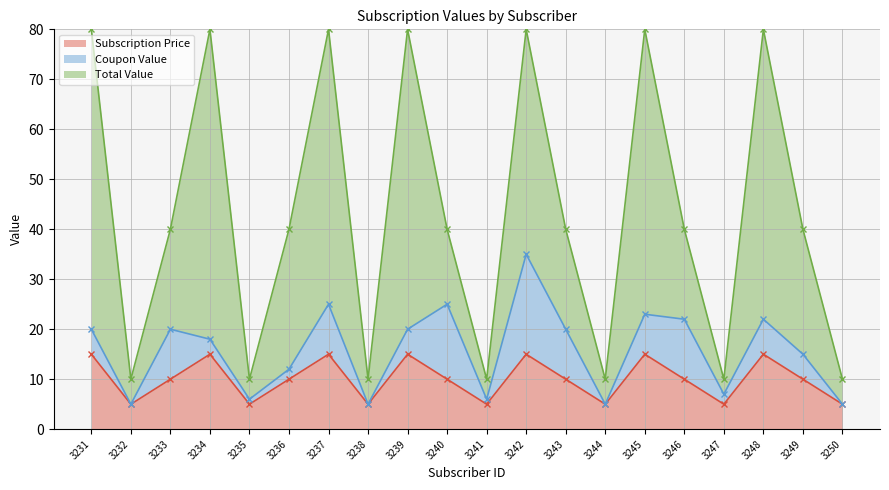

Which category has the highest value across all series?

3234